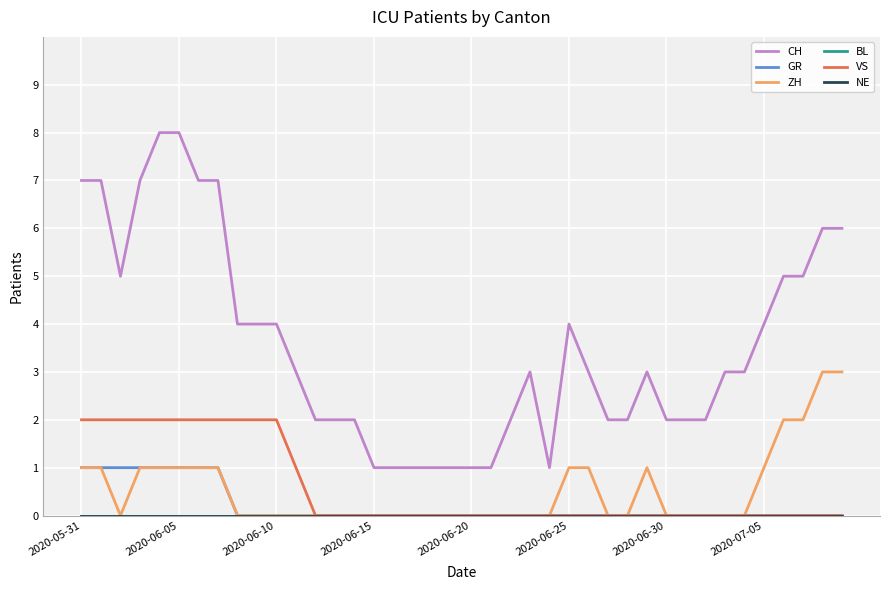

Does the chart have visible grid lines?

Yes